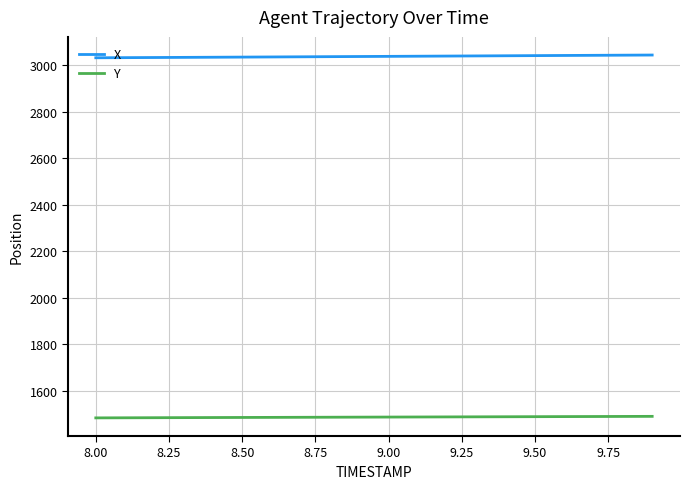

How many distinct data groups are displayed?

2